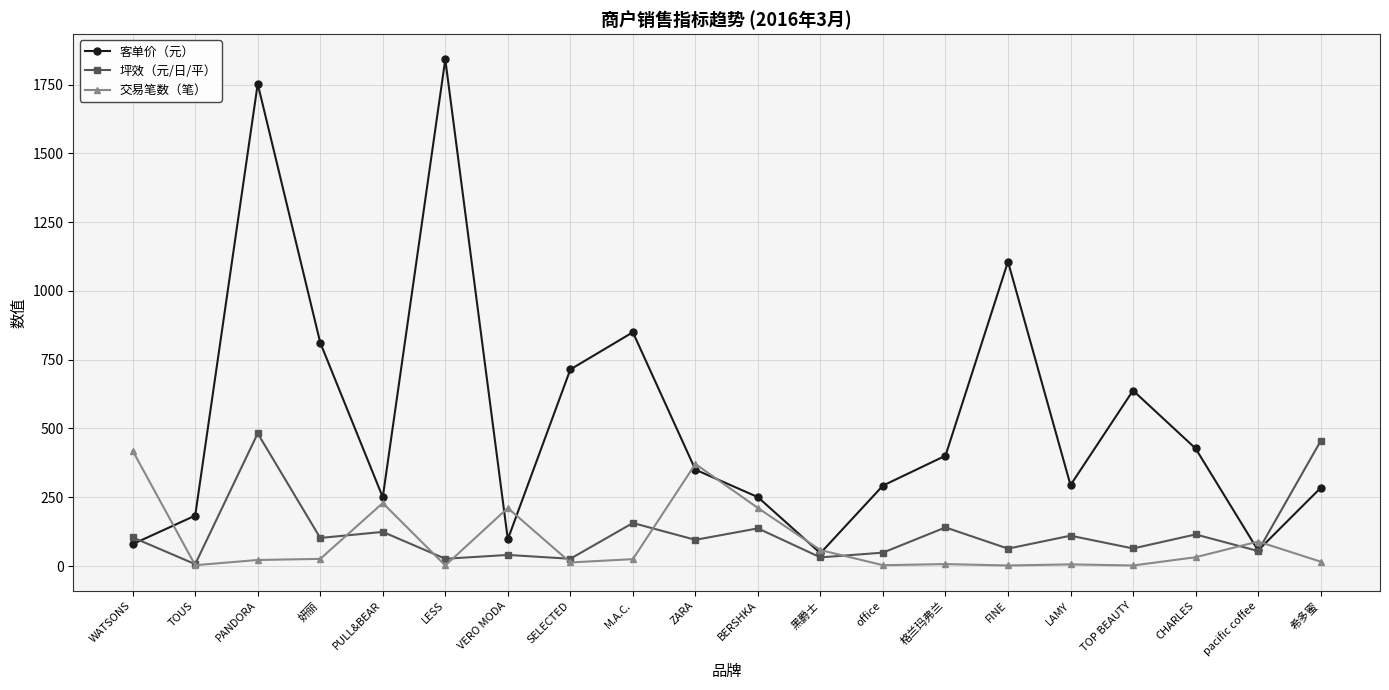

Which series has the largest range (max minus min)?

客单价（元）